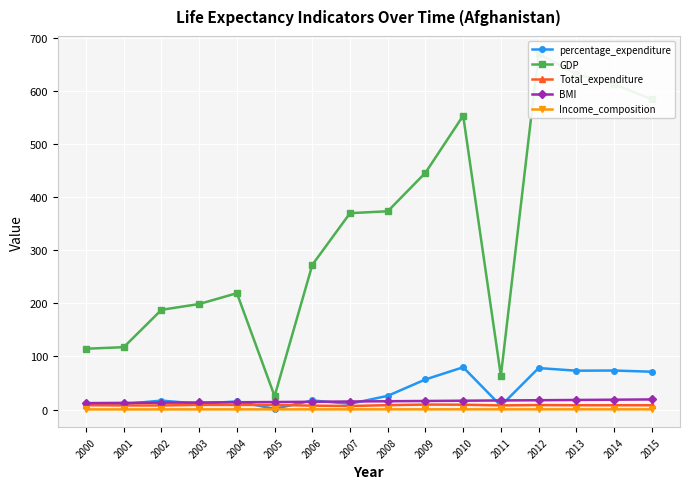

Rank the categories by GDP value from lowest to highest.

2005, 2011, 2000, 2001, 2002, 2003, 2004, 2006, 2007, 2008, 2009, 2010, 2015, 2014, 2013, 2012